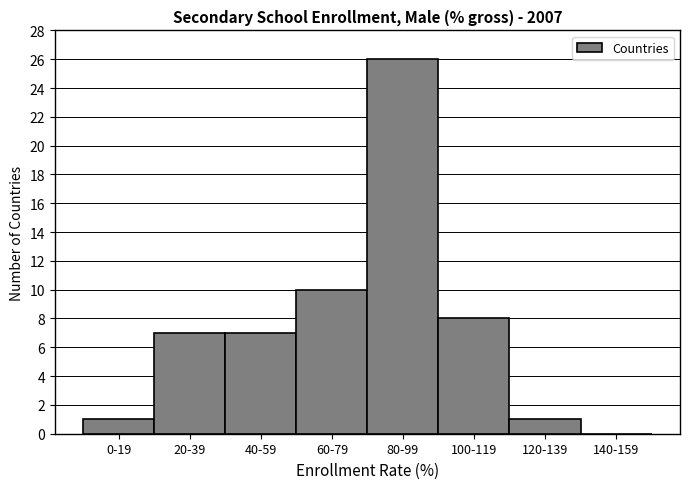

Reading left to right, extract all data points from this chart.

0-19=1	20-39=7	40-59=7	60-79=10	80-99=26	100-119=8	120-139=1	140-159=0